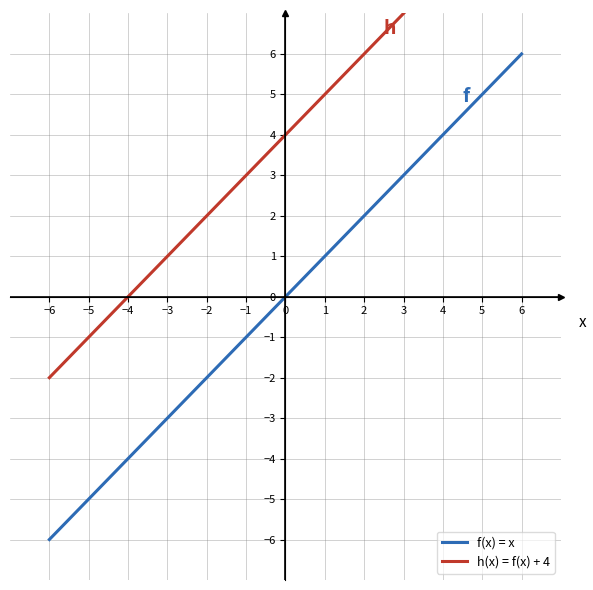

What is the sum of all h(x) = f(x) + 4 values?

52